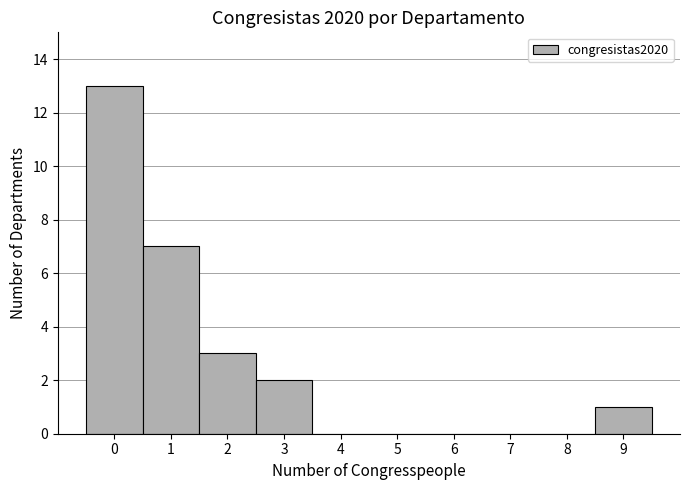

Over which range of the x-axis is the bar tallest?

-0.5 to 0.5